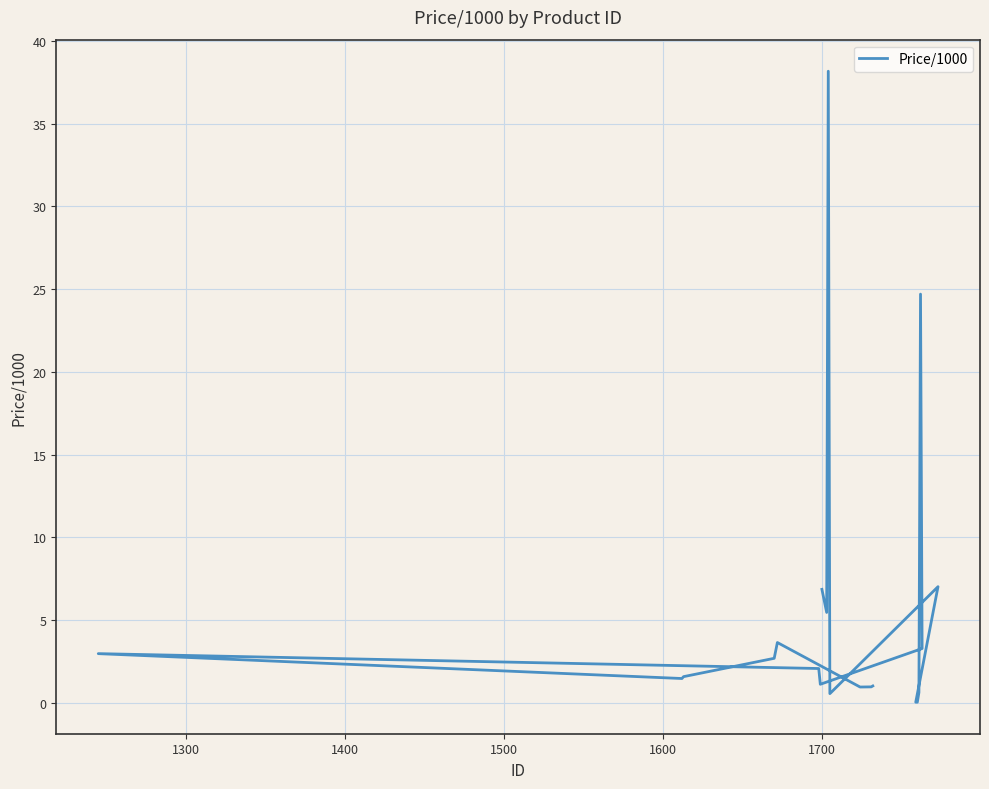

What is the difference between the maximum and minimum values?

38.1